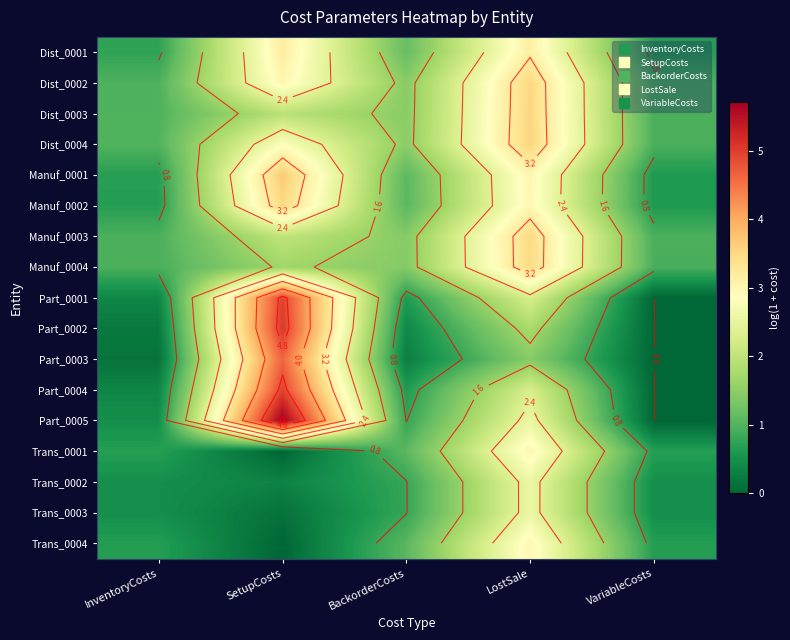

What is the difference between the Part_0005 values at BackorderCosts and InventoryCosts?

0.3